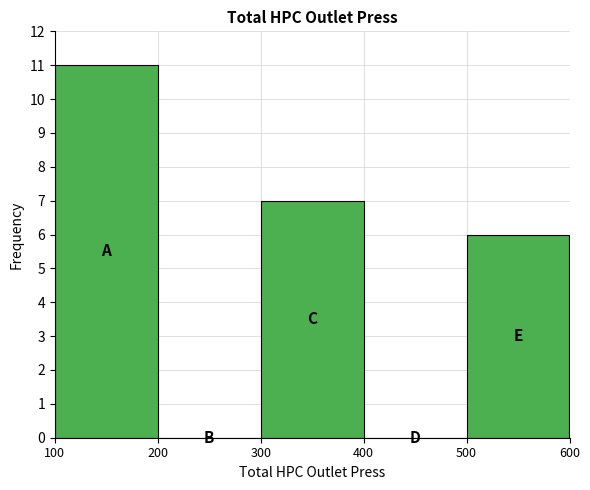

Over which range of the x-axis is the bar tallest?

100 to 200